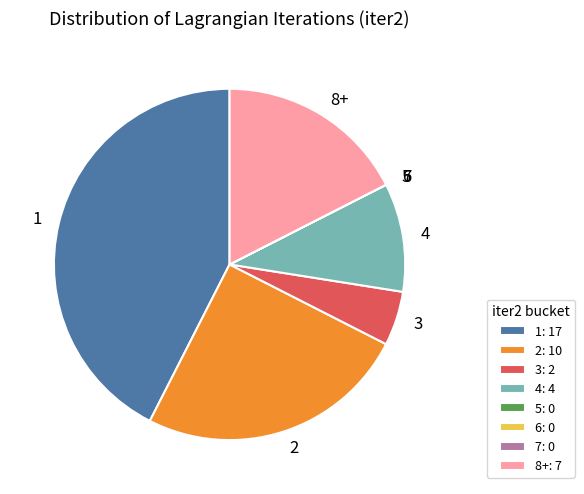

The 1: 17 slice represents 30% of the pie. True or false?

False